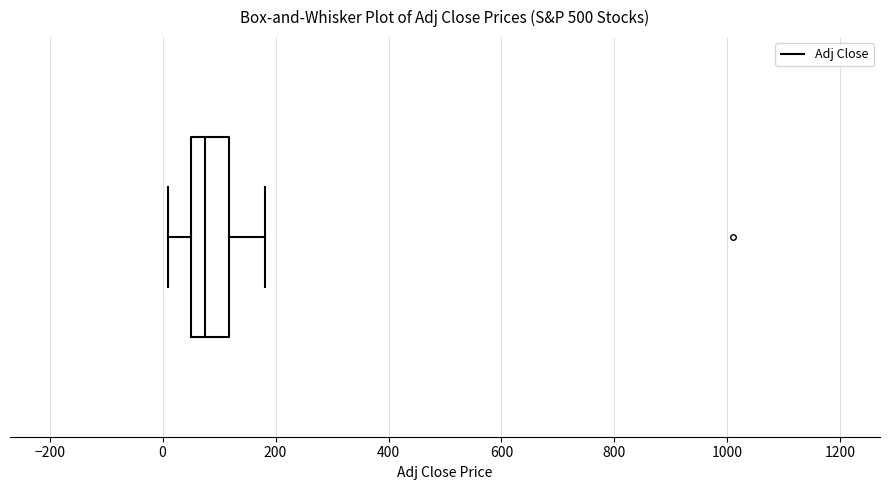

Transcribe this box plot: give where the median line is, the range the box spans, and where the two whiskers end, as read against the x-axis. The values are not printed on the chart, so give them approximately, as read against the axis.

median 80, box 60 to 120, whiskers 0 to 180